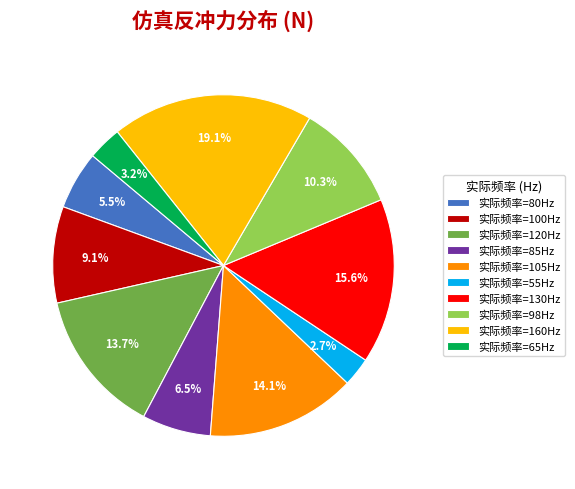

What is the largest slice in the pie chart?

实际频率=160Hz